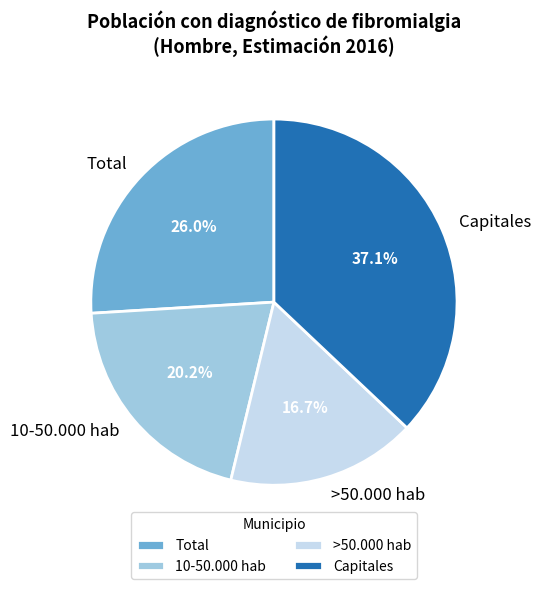

How many segments does this pie chart have?

4